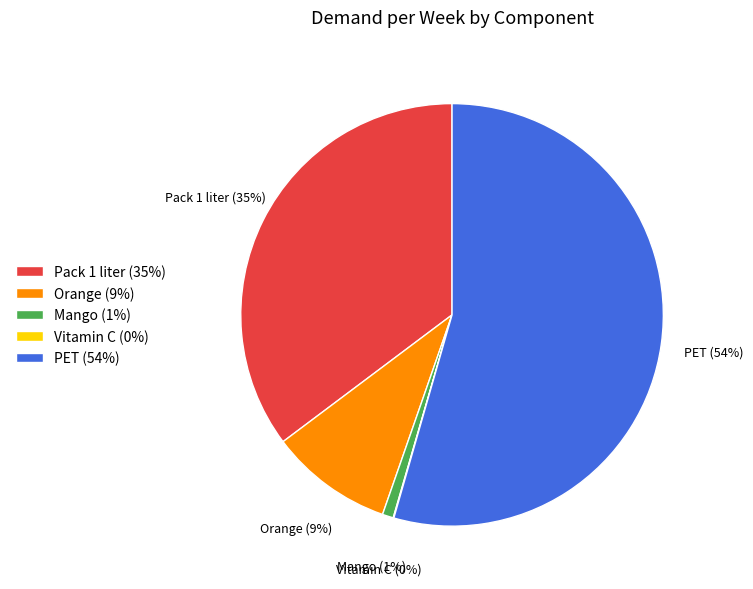

To the nearest percent, what is the average slice percentage?

20%